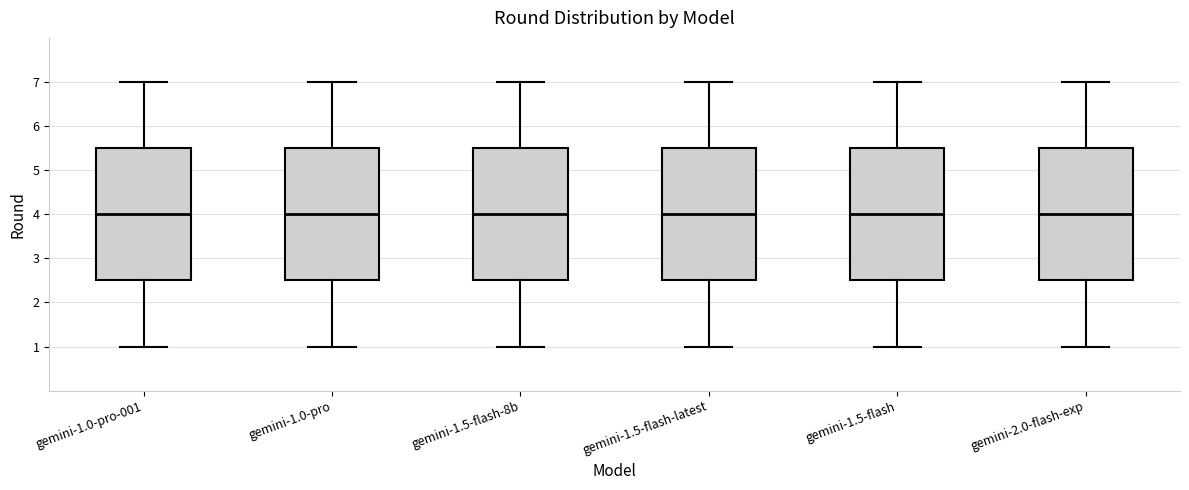

Reading left to right, transcribe this box plot: for each box, give where its median line is, the range the box spans, and where its two whiskers end, as read against the y-axis. The values are not printed on the chart, so give them approximately, as read against the axis.

gemini-1.0-pro-001: median 4.0, box 2.5 to 5.5, whiskers 1.0 to 7.0
gemini-1.0-pro: median 4.0, box 2.5 to 5.5, whiskers 1.0 to 7.0
gemini-1.5-flash-8b: median 4.0, box 2.5 to 5.5, whiskers 1.0 to 7.0
gemini-1.5-flash-latest: median 4.0, box 2.5 to 5.5, whiskers 1.0 to 7.0
gemini-1.5-flash: median 4.0, box 2.5 to 5.5, whiskers 1.0 to 7.0
gemini-2.0-flash-exp: median 4.0, box 2.5 to 5.5, whiskers 1.0 to 7.0